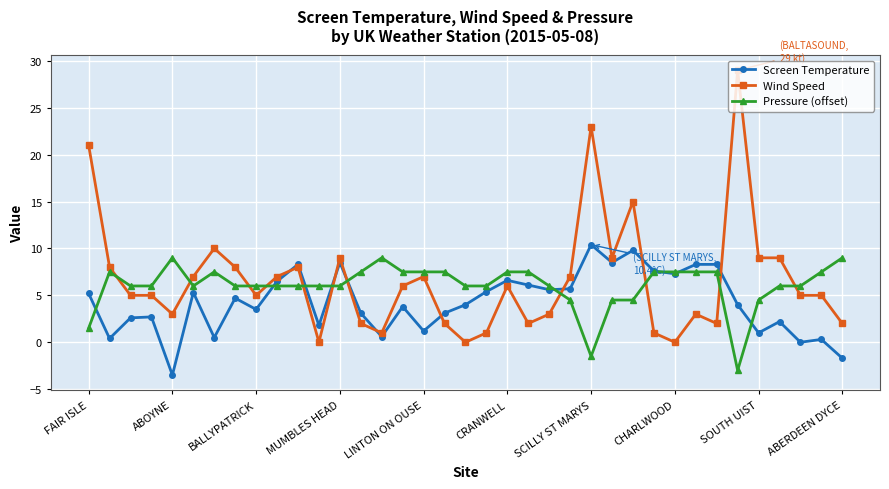

What is the maximum value shown in the chart?

29.0